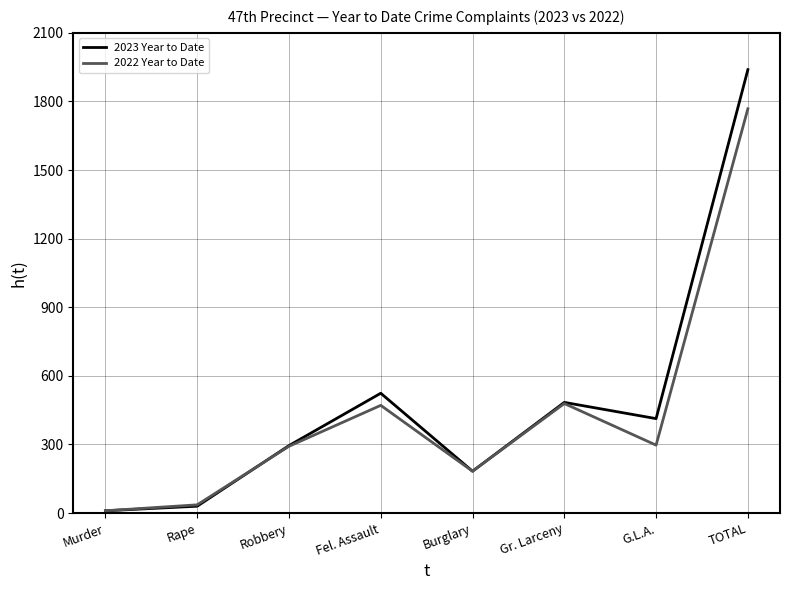

Which series has the largest range (max minus min)?

2023 Year to Date